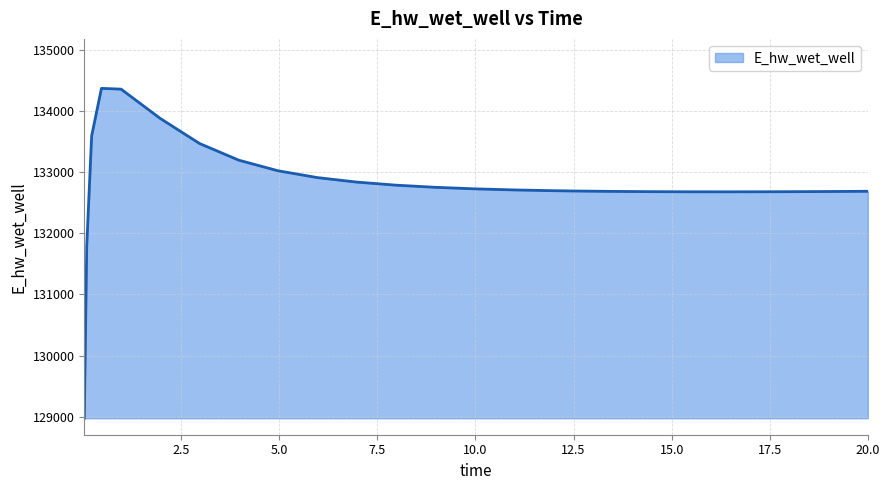

How many values exceed 132710?

13